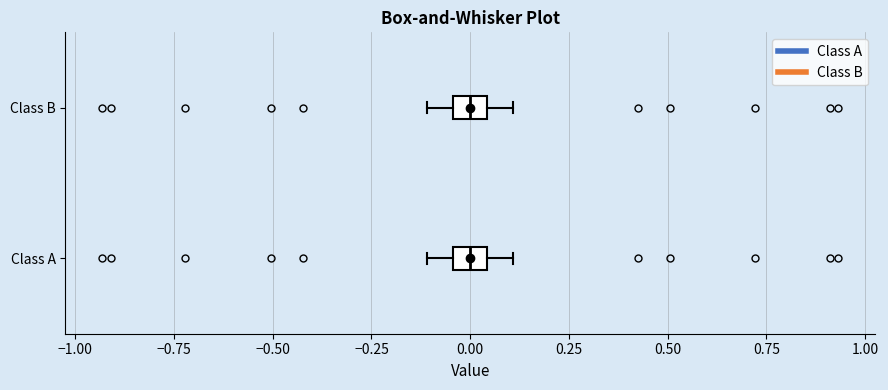

Reading bottom to top, read every box against the x-axis: the position of its median line, the range the box covers, and the ends of its whiskers. The values are not printed on the chart, so give them approximately, as read against the axis.

Class A: median 0.00, box -0.05 to 0.05, whiskers -0.10 to 0.10
Class B: median 0.00, box -0.05 to 0.05, whiskers -0.10 to 0.10